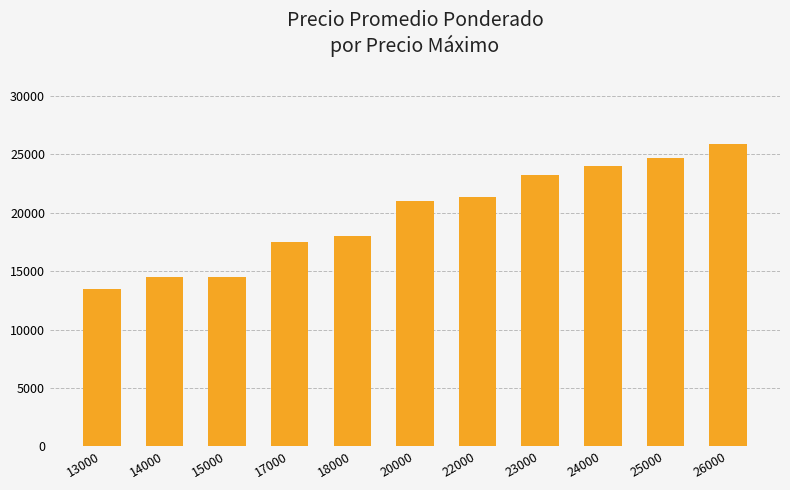

What is the minimum value shown in the chart?

13480